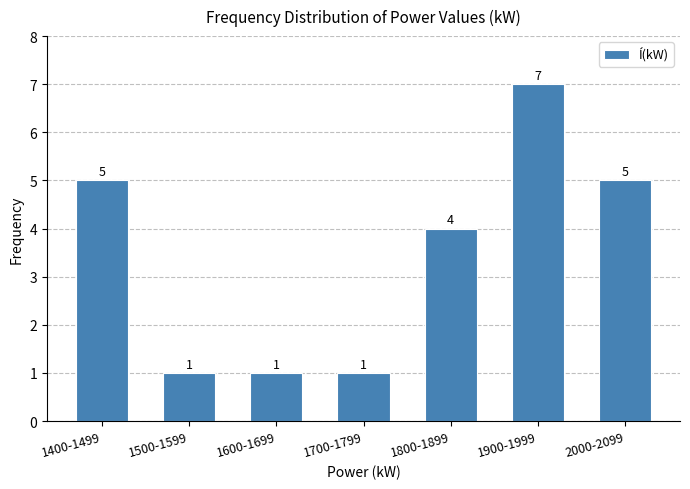

Reading left to right, transcribe all the data shown in this chart.

1400-1499=5	1500-1599=1	1600-1699=1	1700-1799=1	1800-1899=4	1900-1999=7	2000-2099=5